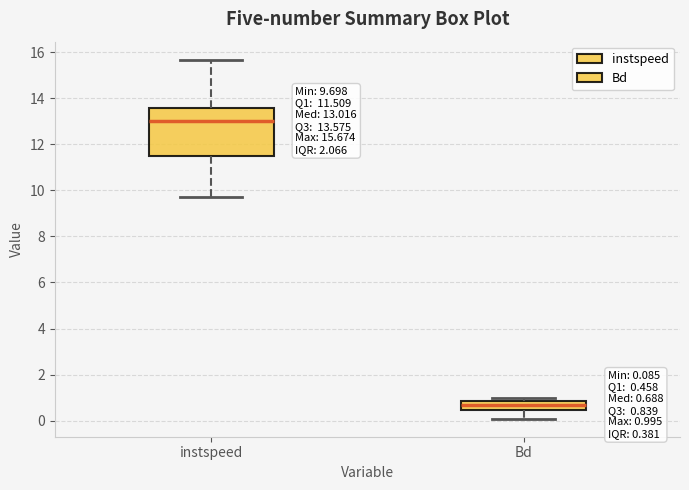

Which box's median line is the lowest?

Bd